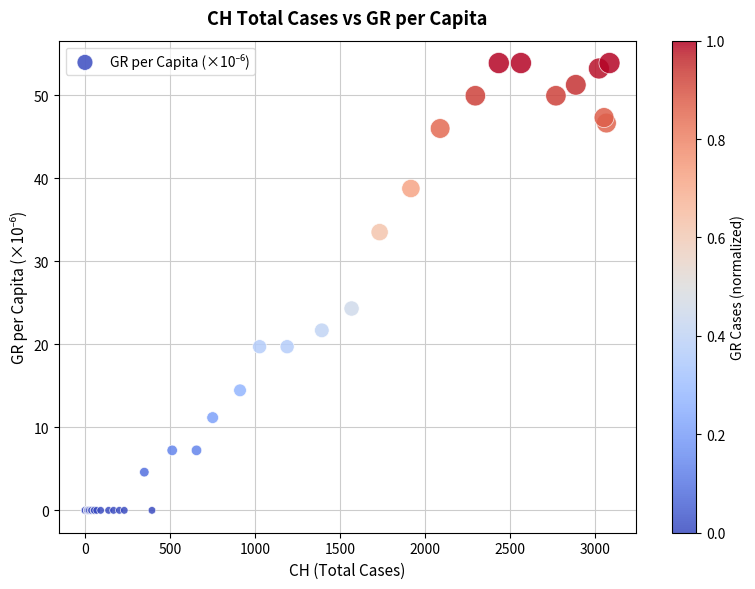

What Y value in the scatter plot is closest to 26?

24.3